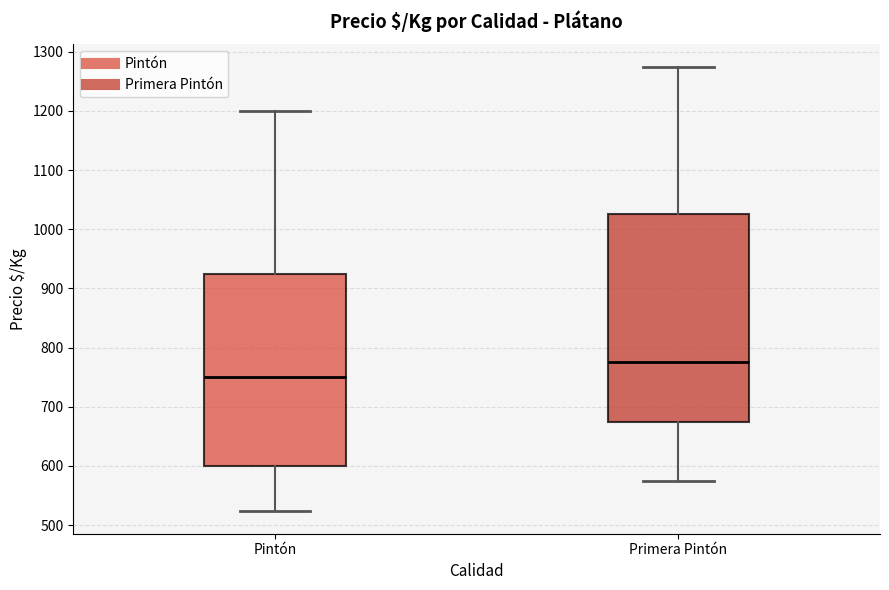

Which box's median line is the highest?

Primera Pintón